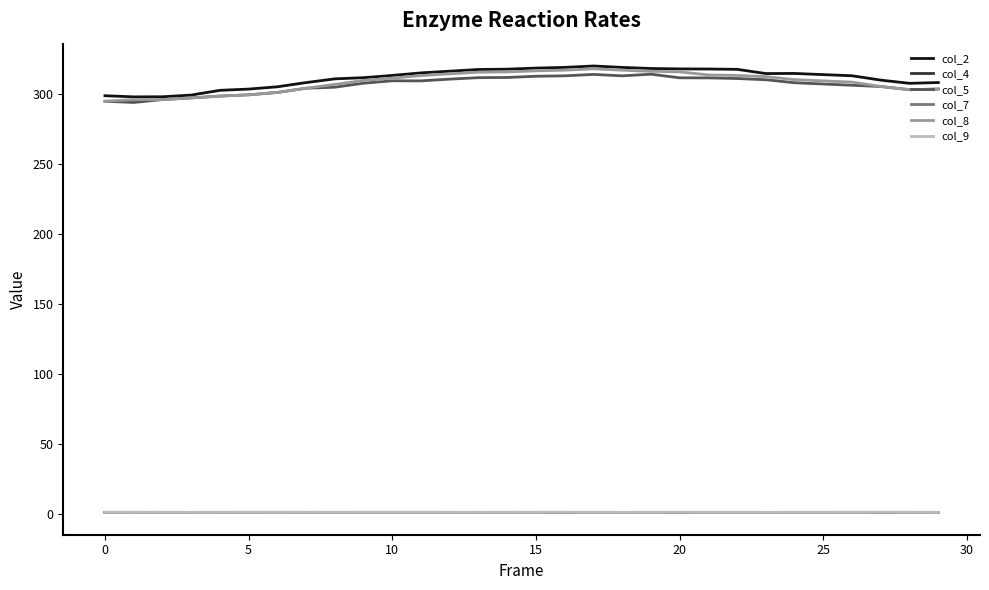

What is the maximum value shown in the chart?

320.1